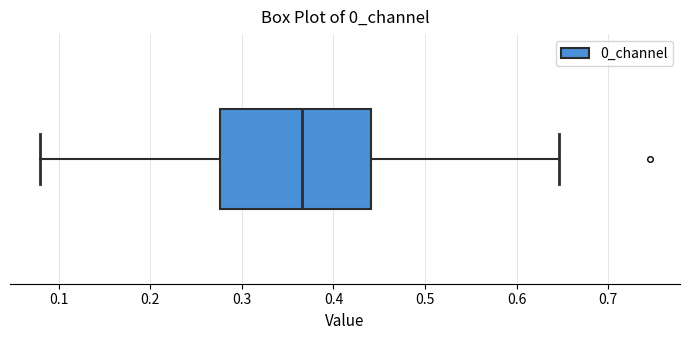

Read this box plot against the x-axis: the position of the median line, the range covered by the box, and the ends of both whiskers. The values are not printed on the chart, so give them approximately, as read against the axis.

median 0.37, box 0.28 to 0.44, whiskers 0.08 to 0.65